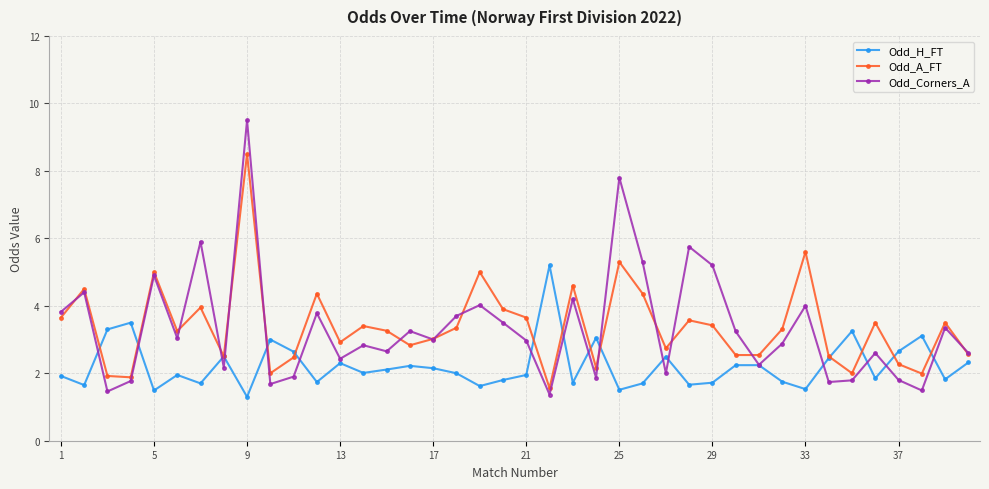

What is the highest value of the Odd_A_FT series?

8.5